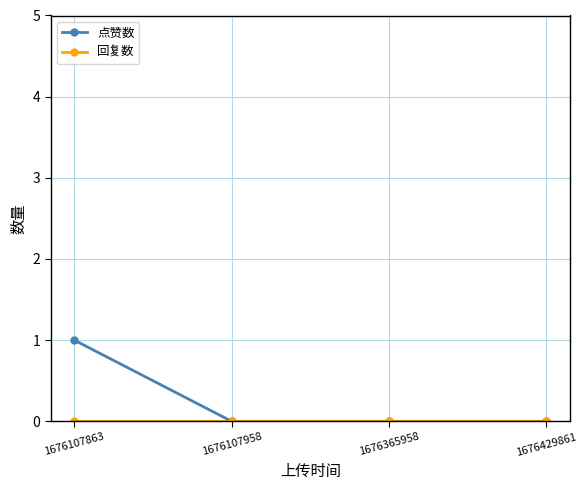

True or false: 点赞数 has more than 1 points higher than both neighbors.

False